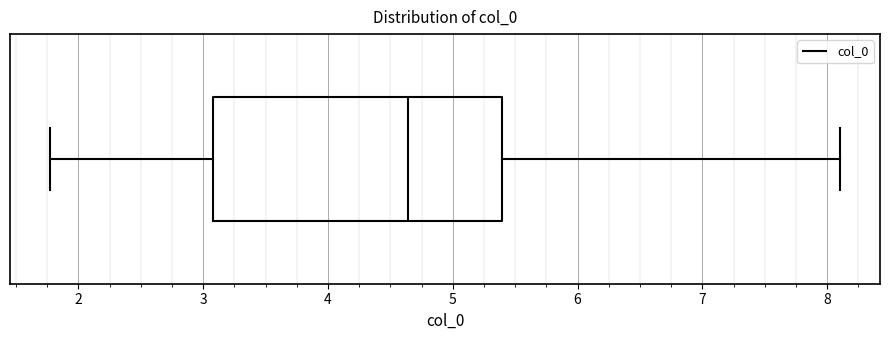

Where does the left whisker of the box end on the x-axis? The values are not printed on the chart, so give them approximately, as read against the axis.

1.8